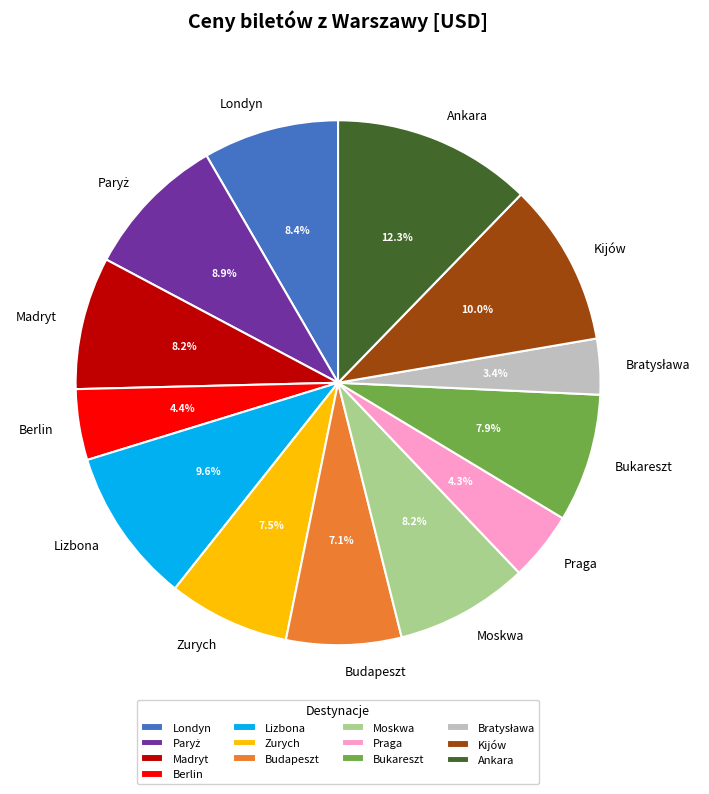

Is it true that Madryt is 8% of the pie?

True